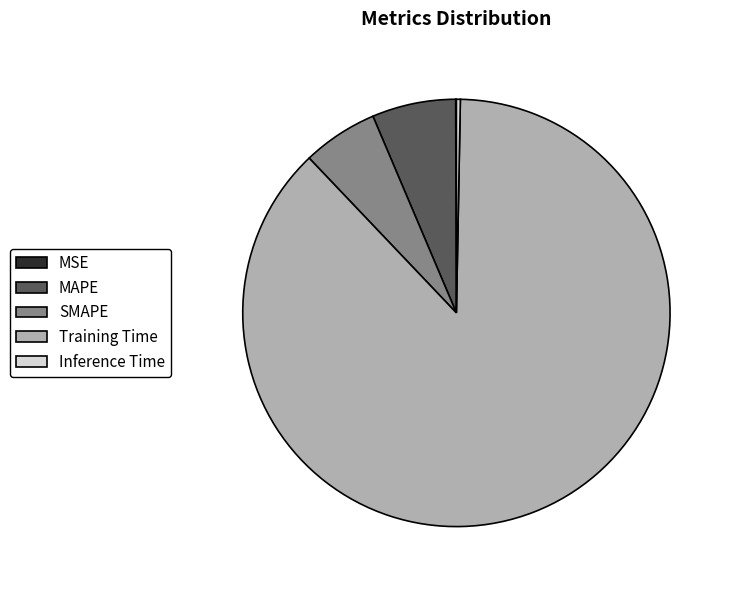

What is the largest slice in the pie chart?

Training Time